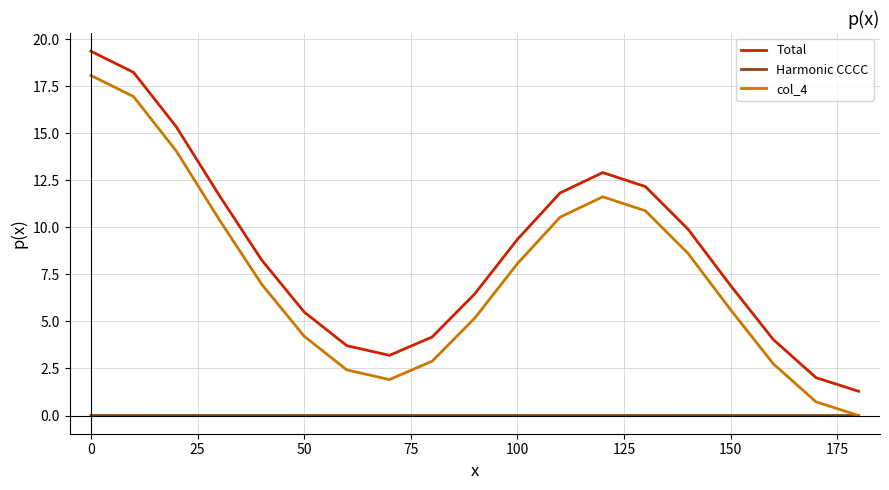

True or false: Total has more than 1 points higher than both neighbors.

False